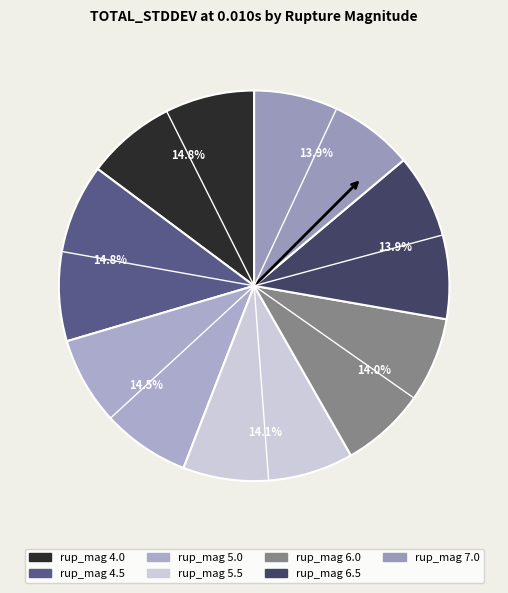

How many segments does this pie chart have?

7